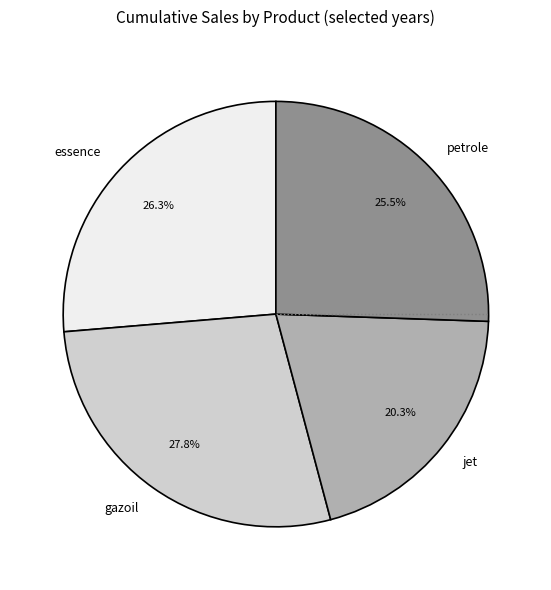

Which has a higher value, gazoil or petrole?

gazoil